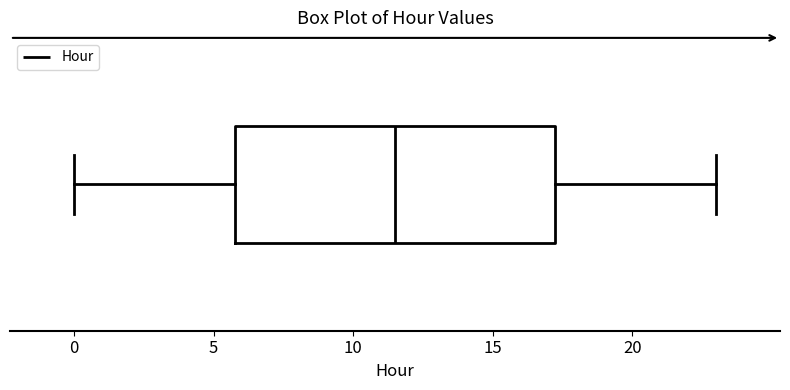

Transcribe this box plot: give where the median line is, the range the box spans, and where the two whiskers end, as read against the x-axis. The values are not printed on the chart, so give them approximately, as read against the axis.

median 11.5, box 6.0 to 17.5, whiskers 0.0 to 23.0